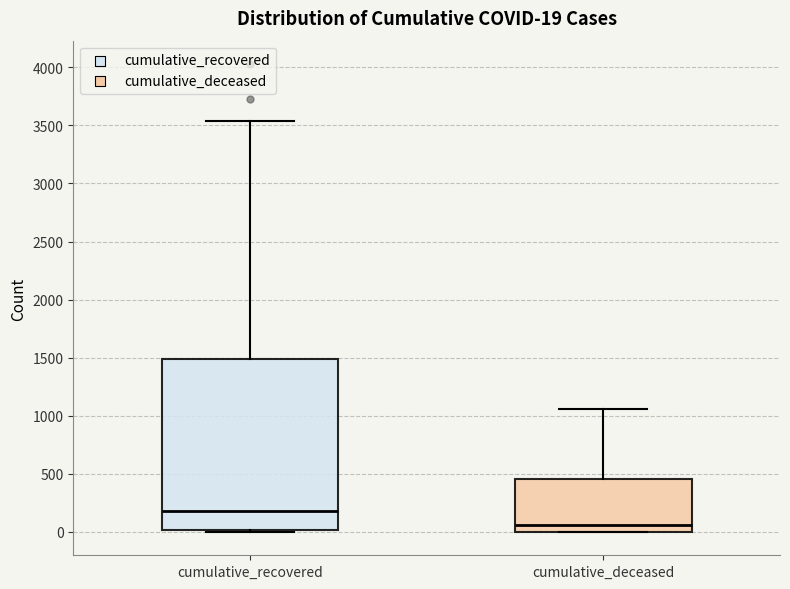

Which box has the highest median line?

cumulative_recovered